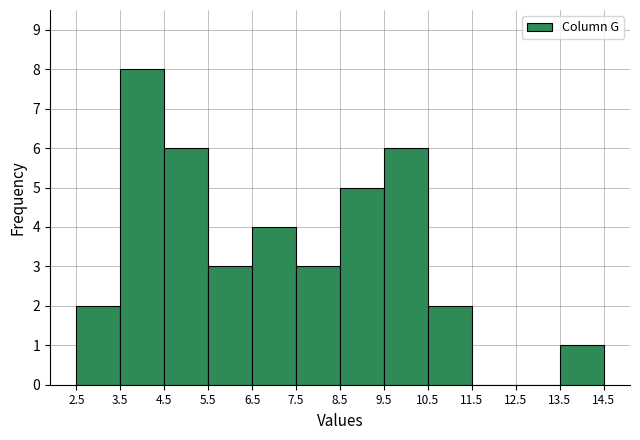

How tall is the bar that spans 6.5 to 7.5 on the x-axis? The values are not printed on the chart, so give them approximately, as read against the axis.

4